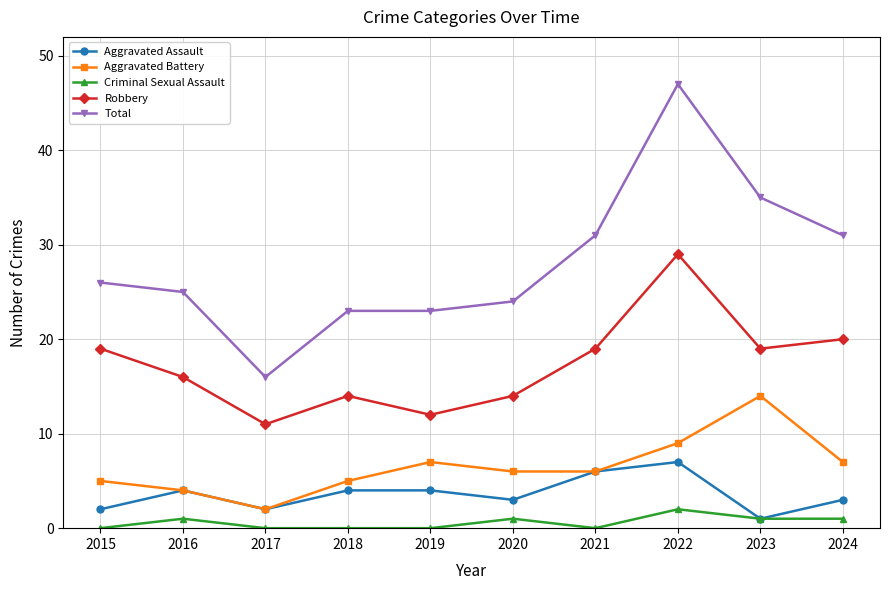

Reading left to right, list all the values displayed in this chart.

Aggravated Assault: 2015=2	2016=4	2017=2	2018=4	2019=4	2020=3	2021=6	2022=7	2023=1	2024=3
Aggravated Battery: 2015=5	2016=4	2017=2	2018=5	2019=7	2020=6	2021=6	2022=9	2023=14	2024=7
Criminal Sexual Assault: 2015=0	2016=1	2017=0	2018=0	2019=0	2020=1	2021=0	2022=2	2023=1	2024=1
Robbery: 2015=19	2016=16	2017=11	2018=14	2019=12	2020=14	2021=19	2022=29	2023=19	2024=20
Total: 2015=26	2016=25	2017=16	2018=23	2019=23	2020=24	2021=31	2022=47	2023=35	2024=31